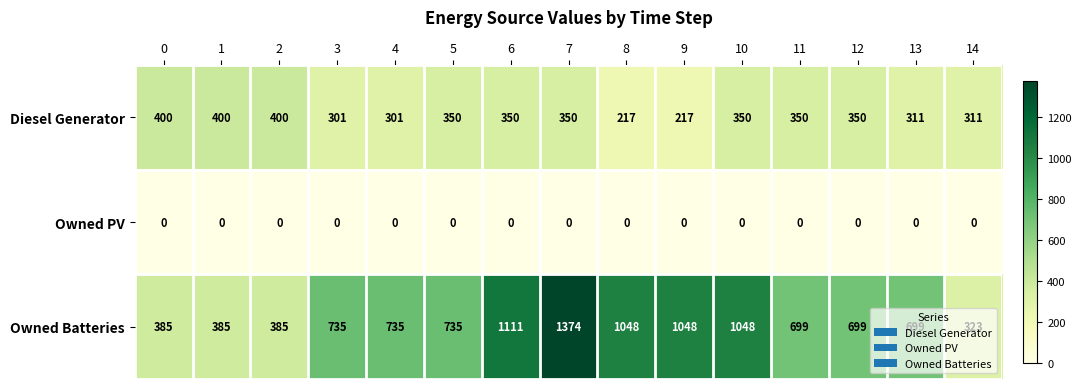

Which series has the largest total across all categories?

Owned Batteries